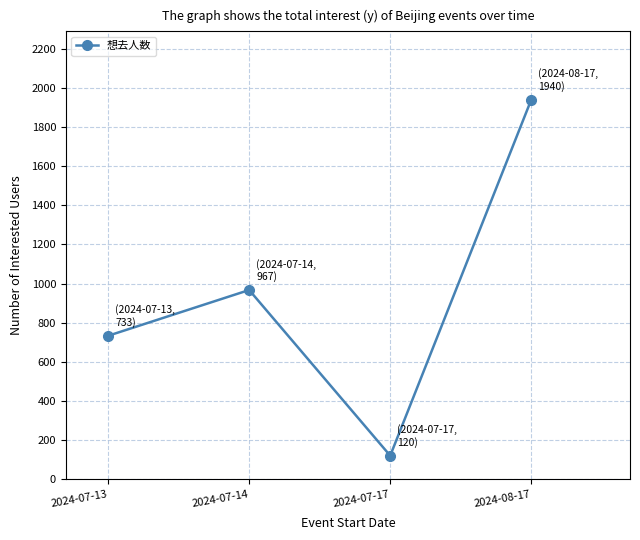

Reading right to left, transcribe all the data shown in this chart.

1940	120	967	733